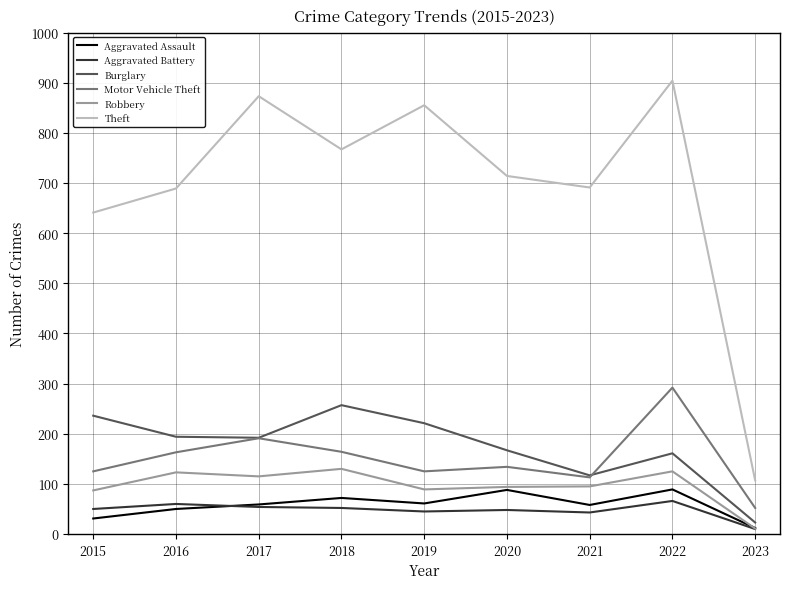

Is the value of Robbery at 2016 greater than the value of Aggravated Battery at 2016?

Yes